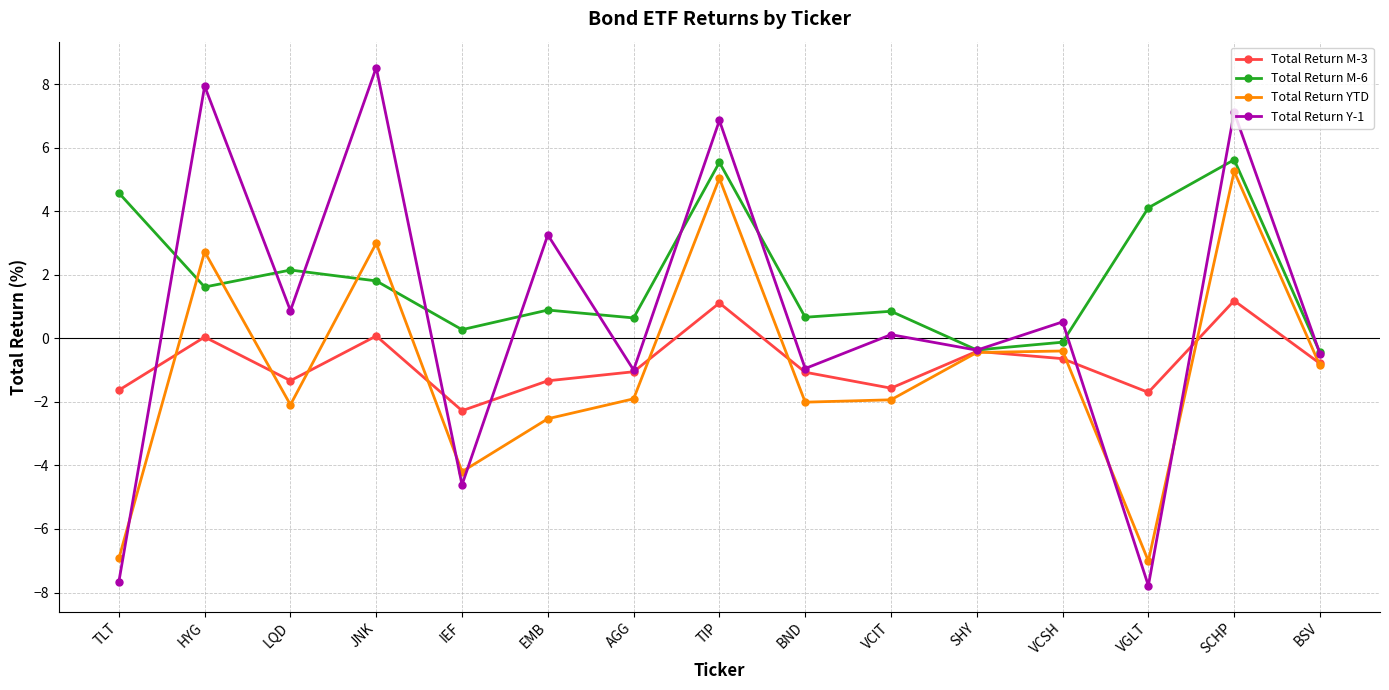

Which series changed the most between VGLT and BSV?

Total Return Y-1